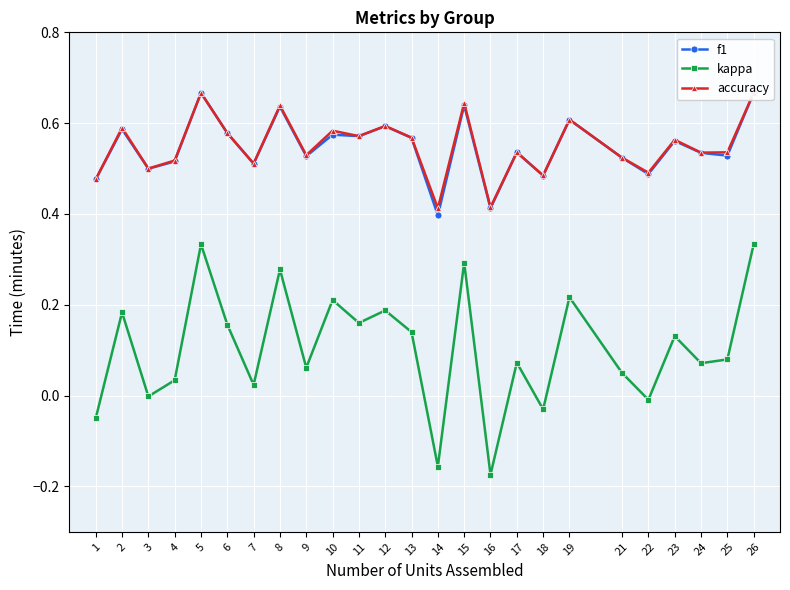

What is the total value across all series at 6?

1.3